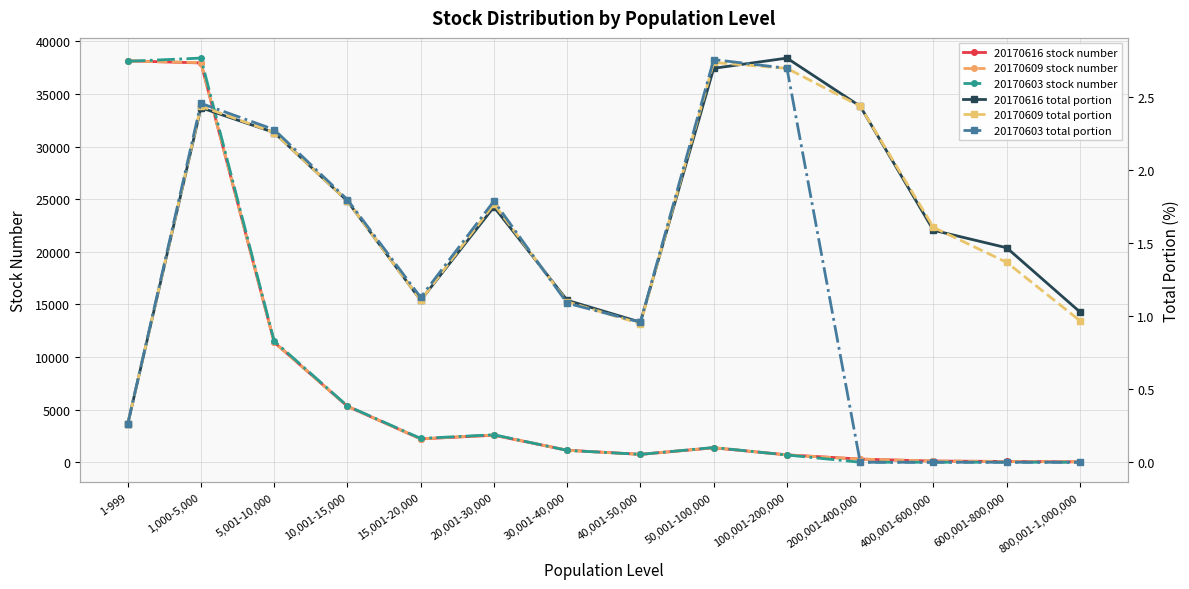

True or false: 20170603 stock number has a value of 3616.9 at 15,001-20,000.

False